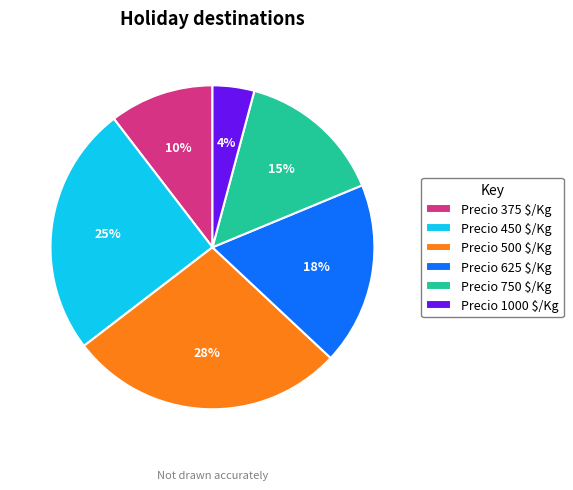

Is there a majority slice in this chart?

No